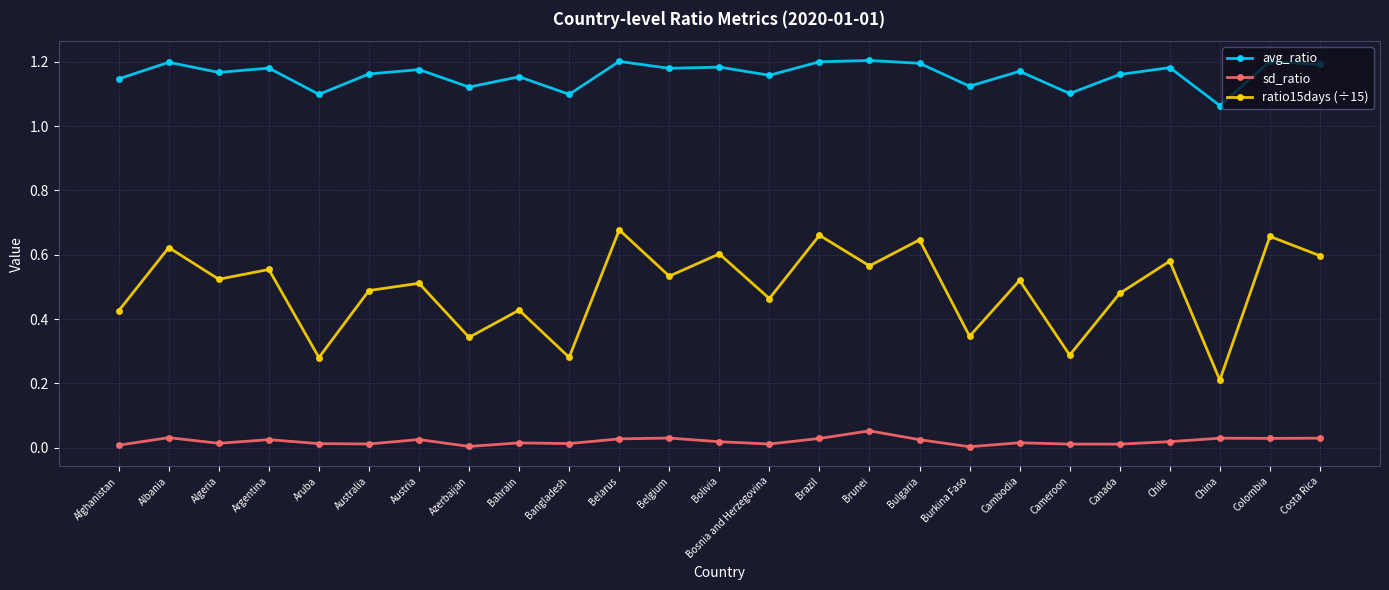

True or false: avg_ratio and ratio15days (÷15) intersect in this chart.

False